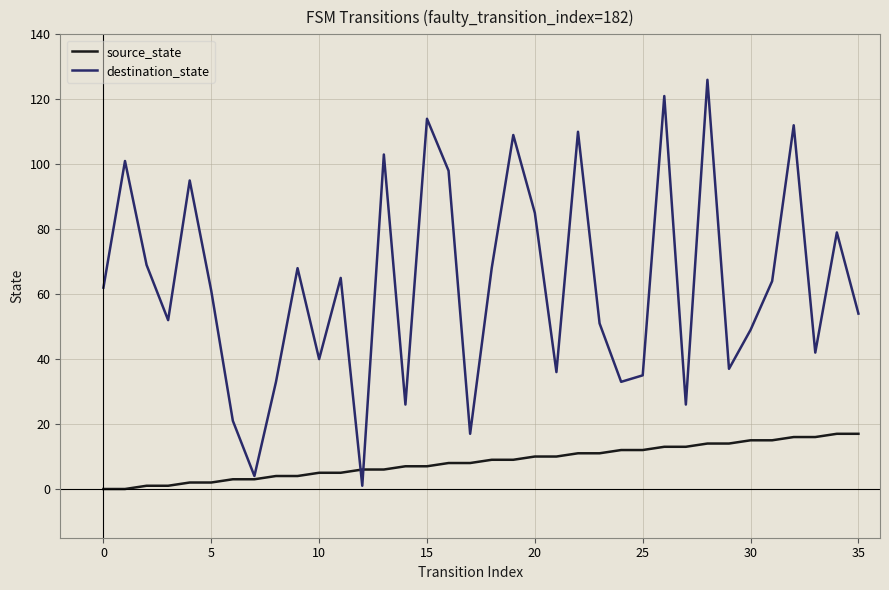

List the series in order of their overall mean, lowest first.

source_state, destination_state